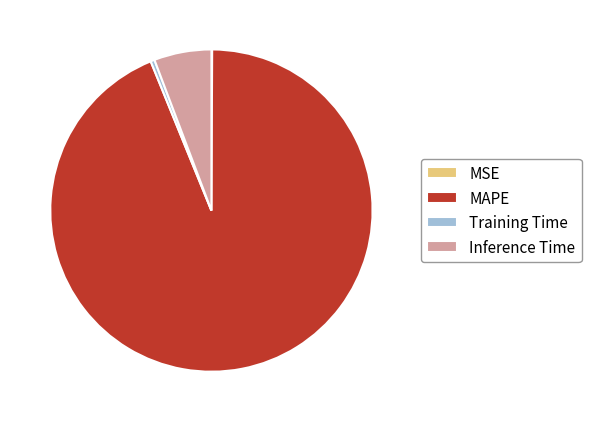

Is there a majority slice in this chart?

Yes